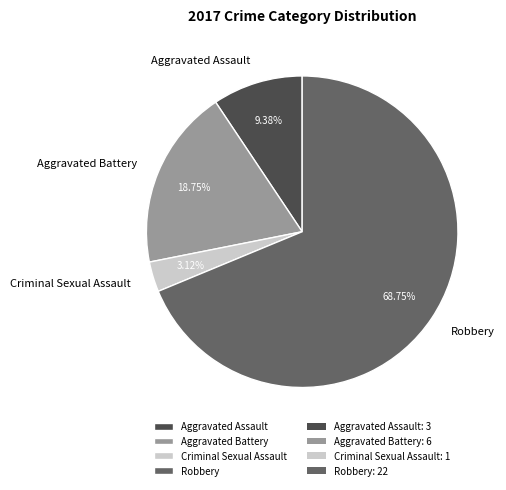

Which slice represents more than half of the pie?

Robbery